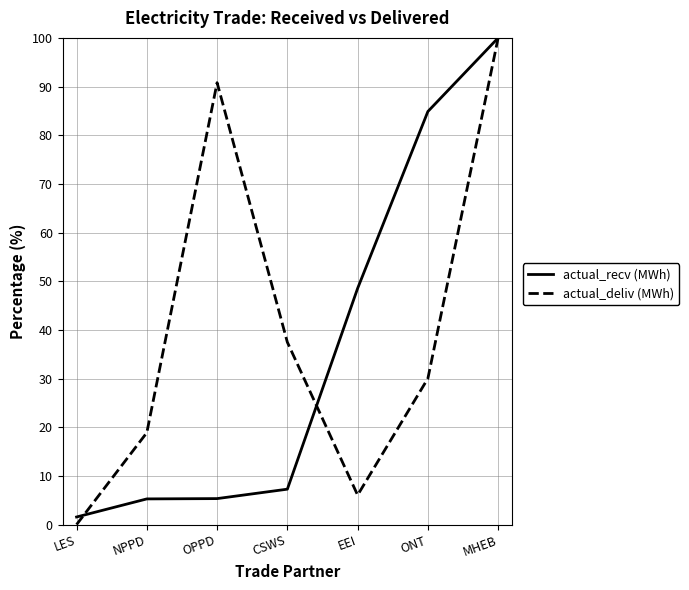

What is the difference between the maximum and second lowest values in the actual_deliv (MWh) series?

93.9